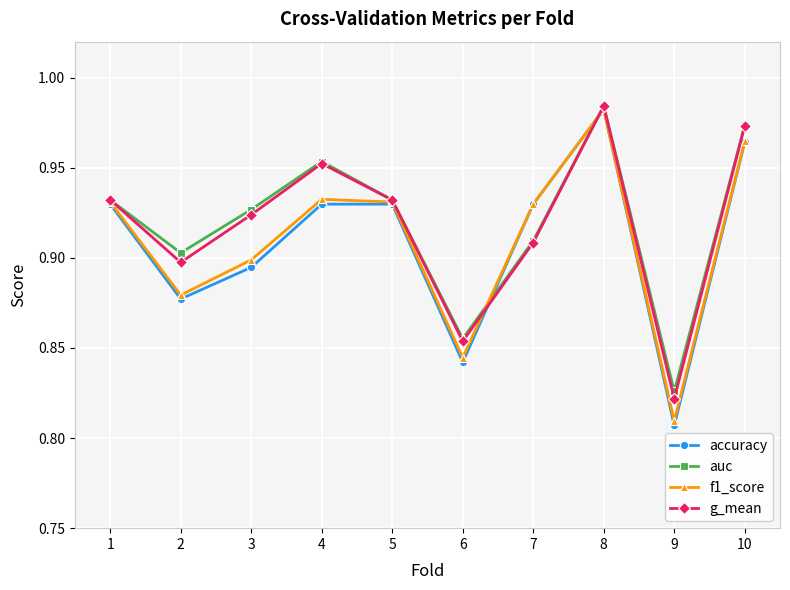

How many interior local peaks does the f1_score series have?

2